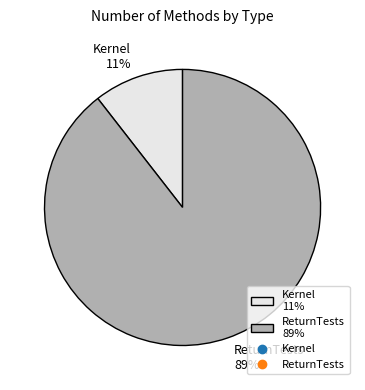

To the nearest percent, what is the combined percentage of ReturnTests 89% and Kernel 11%?

100%